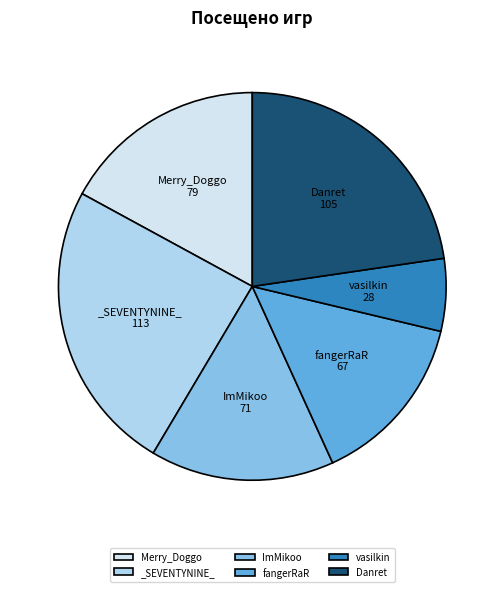

Is it true that vasilkin is 6% of the pie?

True